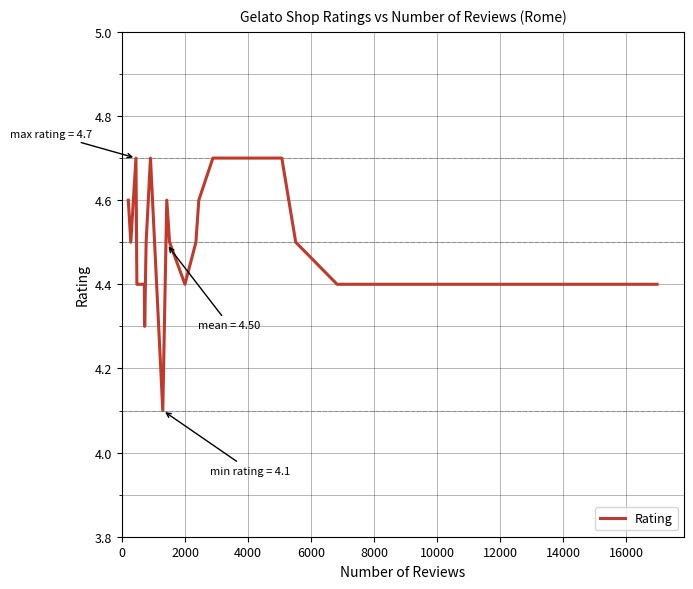

What is the greatest value displayed?

4.7